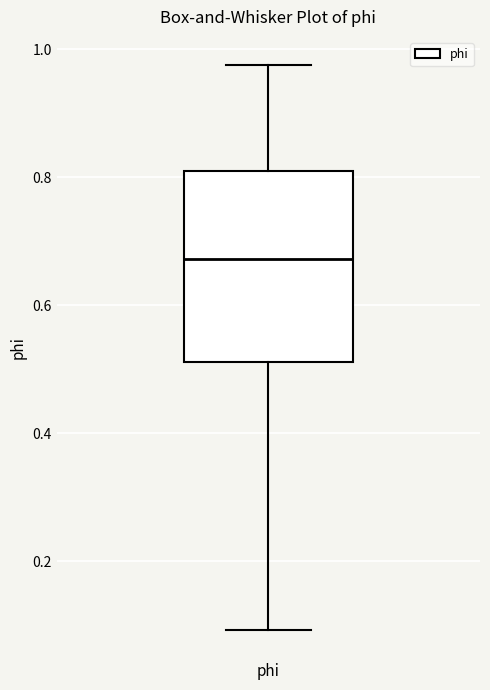

Read this box plot against the y-axis: the position of the median line, the range covered by the box, and the ends of both whiskers. The values are not printed on the chart, so give them approximately, as read against the axis.

median 0.68, box 0.52 to 0.80, whiskers 0.10 to 0.98